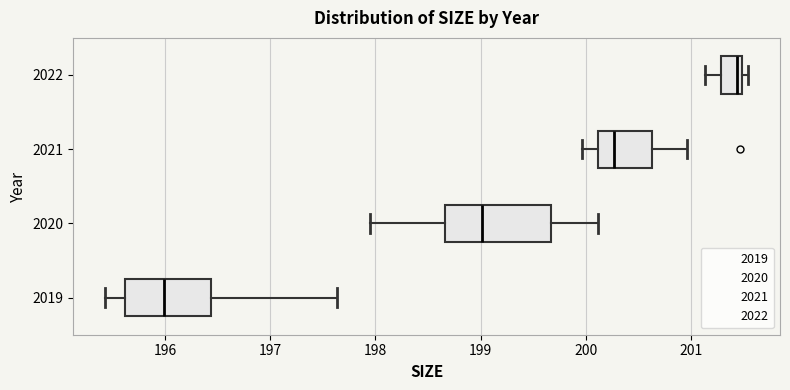

Where is the left edge of the box at y = 2020 on the x-axis? The values are not printed on the chart, so give them approximately, as read against the axis.

198.7